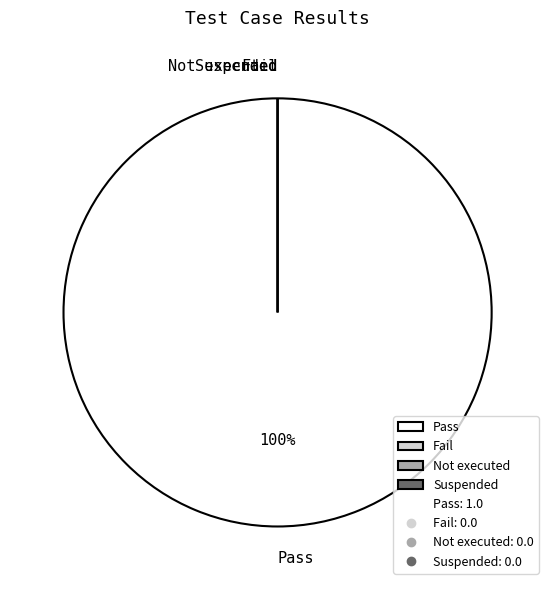

Count the number of slices in the pie.

4